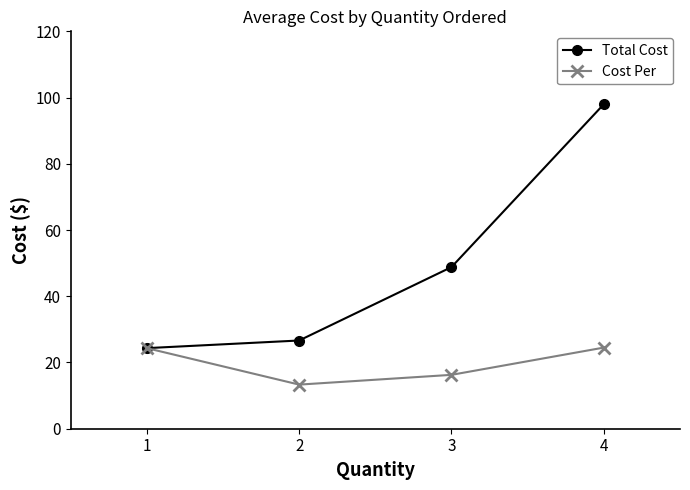

What is the lowest value of the Cost Per series?

13.3